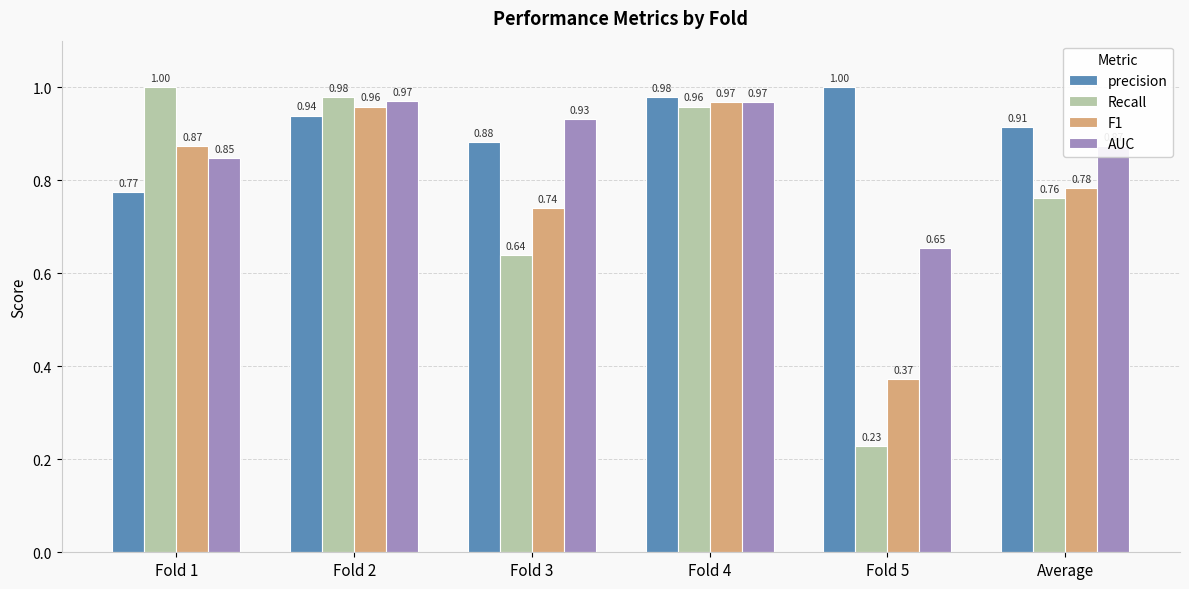

How many groups of bars are there?

6